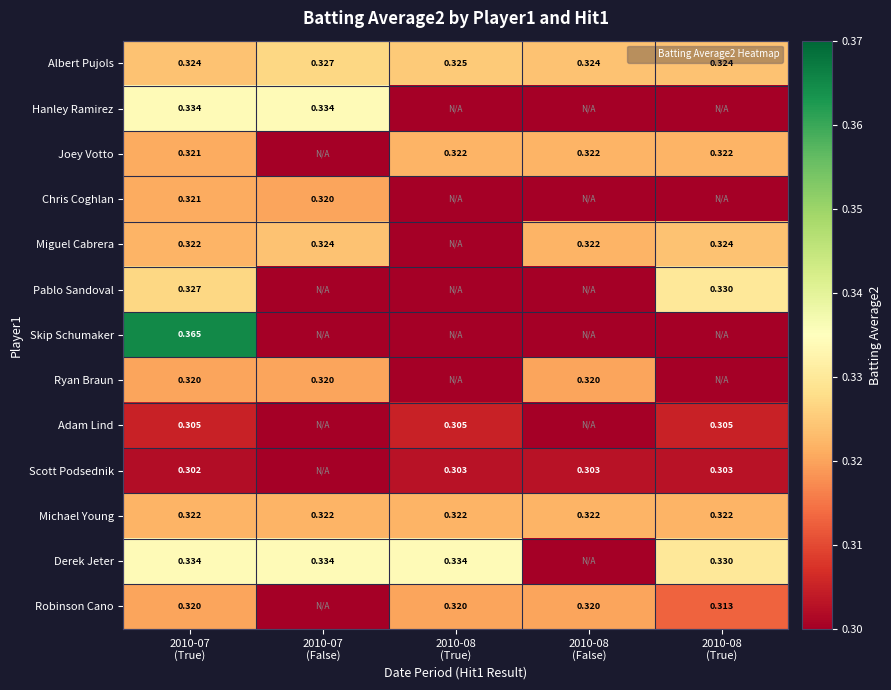

Which series has the largest total across all categories?

Albert Pujols